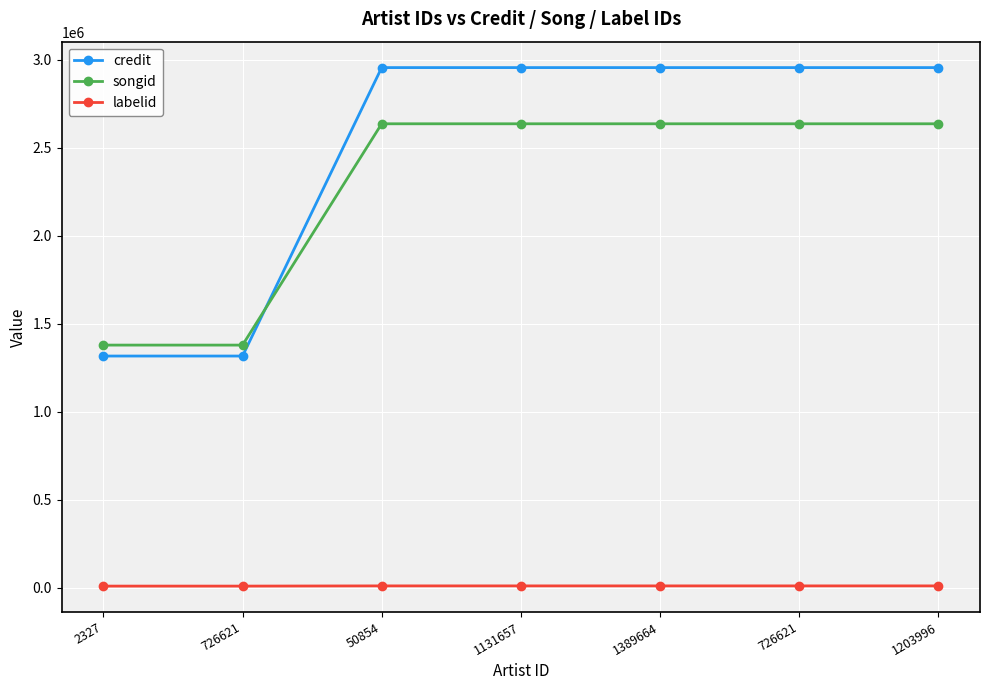

Reading left to right, list all the values displayed in this chart.

credit: 2327=1316143	726621=1316143	50854=2954734	1131657=2954734	1389664=2954734	726621=2954734	1203996=2954734
songid: 2327=1378283	726621=1378283	50854=2635528	1131657=2635528	1389664=2635528	726621=2635528	1203996=2635528
labelid: 2327=9174	726621=9174	50854=10371	1131657=10371	1389664=10371	726621=10371	1203996=10371